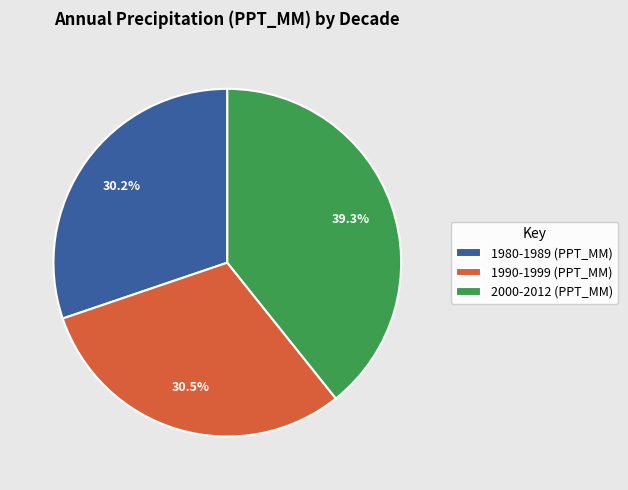

To the nearest percent, what is the difference between the largest and smallest slice percentages?

9%